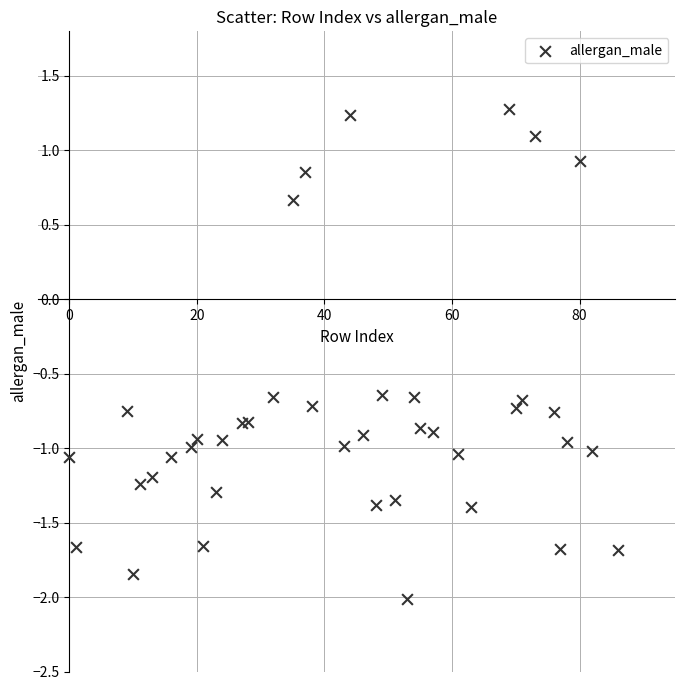

What is the range of Y values (max minus min)?

3.3